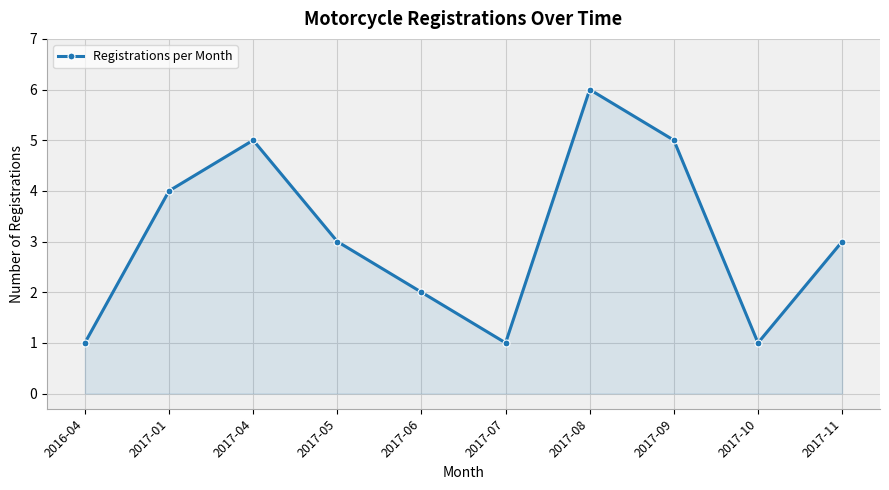

What is the smallest value displayed?

1